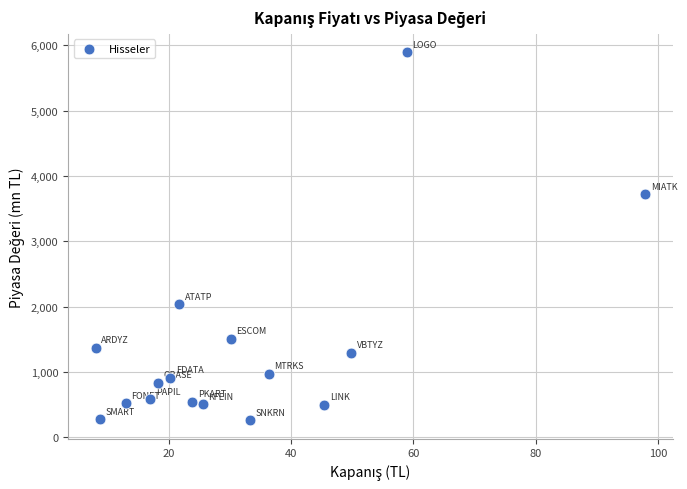

What Y value in the scatter plot is closest to 3077?

3720.2